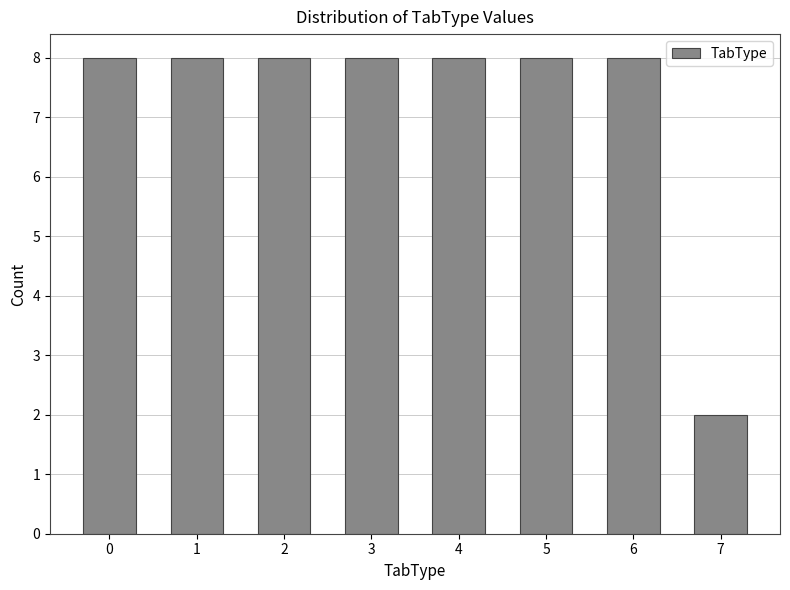

Reading left to right, extract all data points from this chart.

0=8	1=8	2=8	3=8	4=8	5=8	6=8	7=2